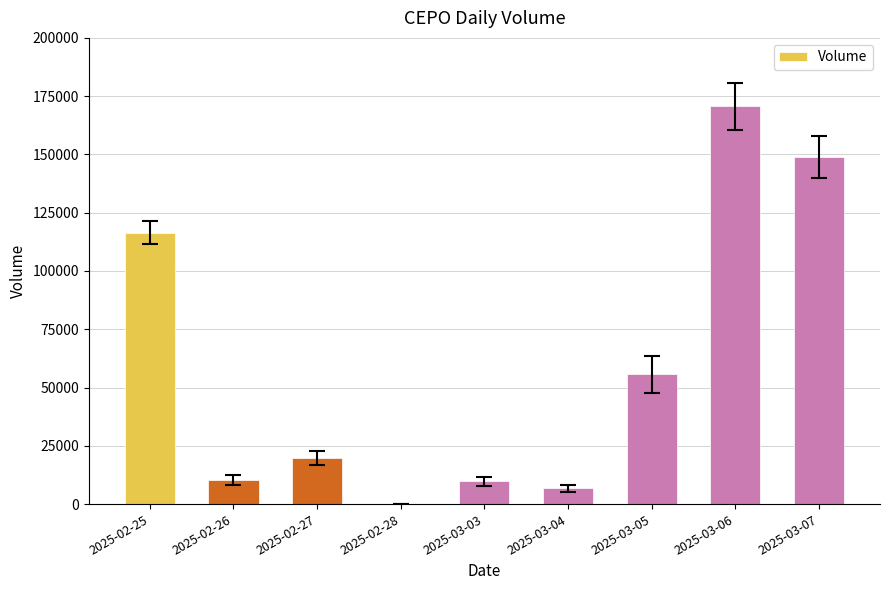

How many series are shown in this chart?

1